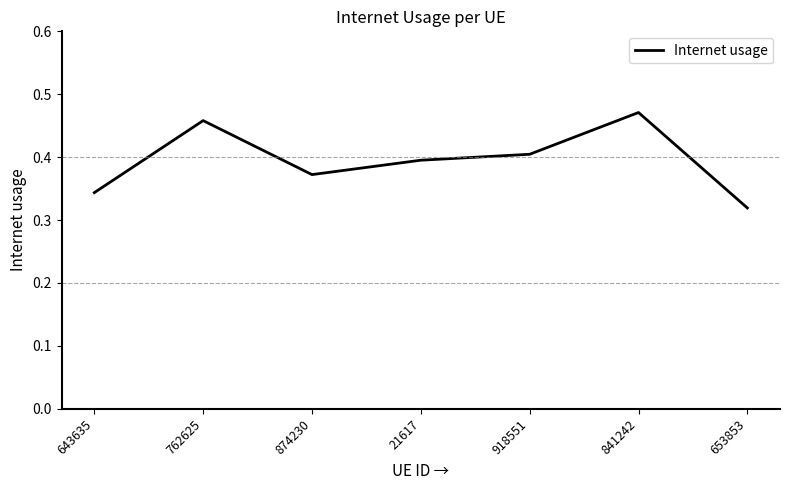

What position from the right is 918551?

3